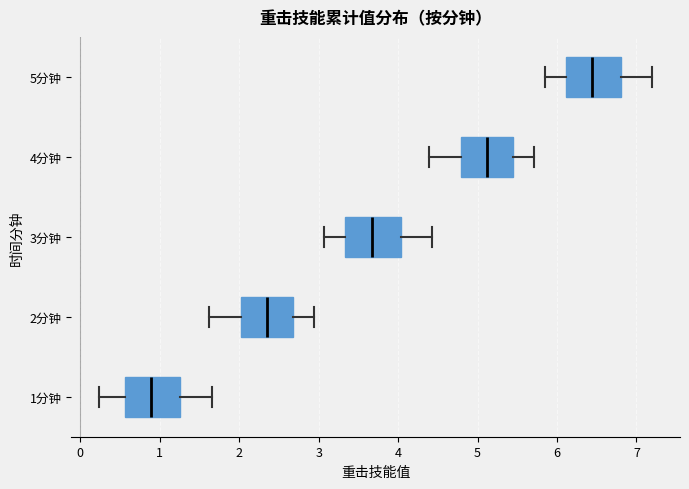

Reading bottom to top, transcribe this box plot: for each box, give where its median line is, the range the box spans, and where its two whiskers end, as read against the x-axis. The values are not printed on the chart, so give them approximately, as read against the axis.

1分钟: median 0.9, box 0.6 to 1.3, whiskers 0.2 to 1.7
2分钟: median 2.3, box 2.0 to 2.7, whiskers 1.6 to 2.9
3分钟: median 3.7, box 3.3 to 4.0, whiskers 3.1 to 4.4
4分钟: median 5.1, box 4.8 to 5.4, whiskers 4.4 to 5.7
5分钟: median 6.4, box 6.1 to 6.8, whiskers 5.8 to 7.2